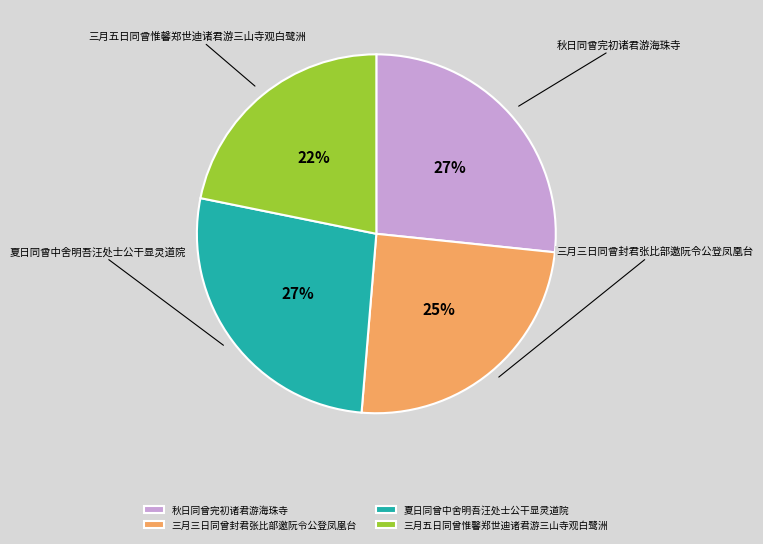

True or false: 秋日同曾完初诸君游海珠寺 accounts for 17% of the total.

False